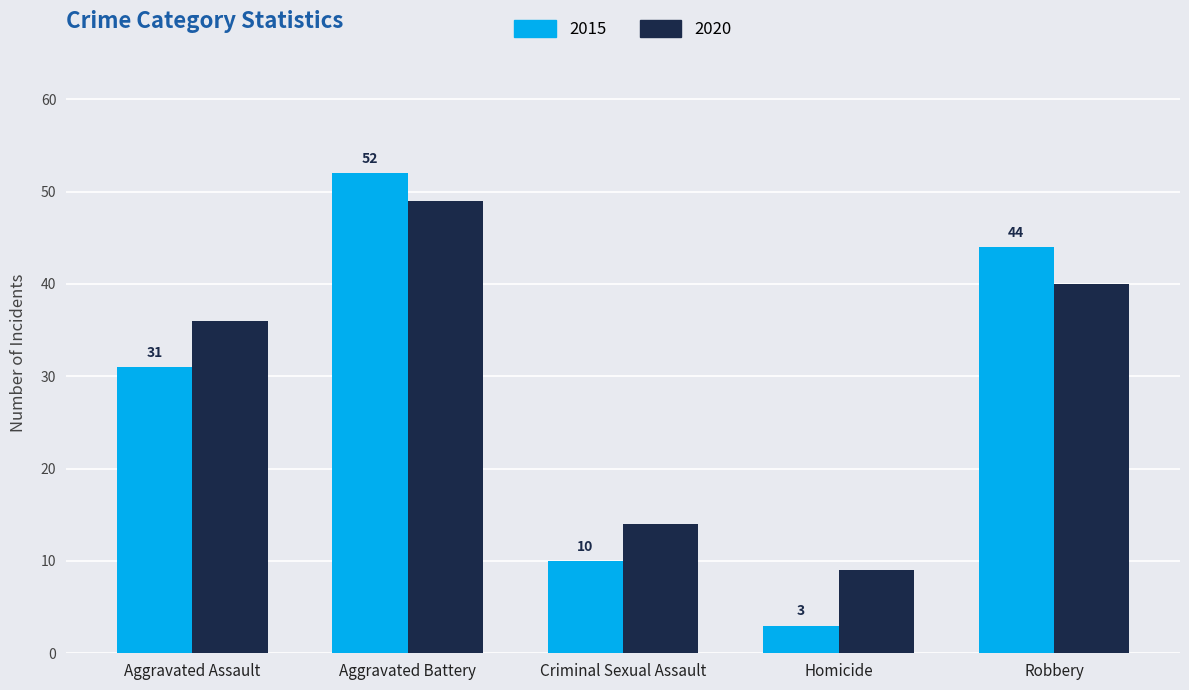

At how many categories does at least one series exceed 38?

2